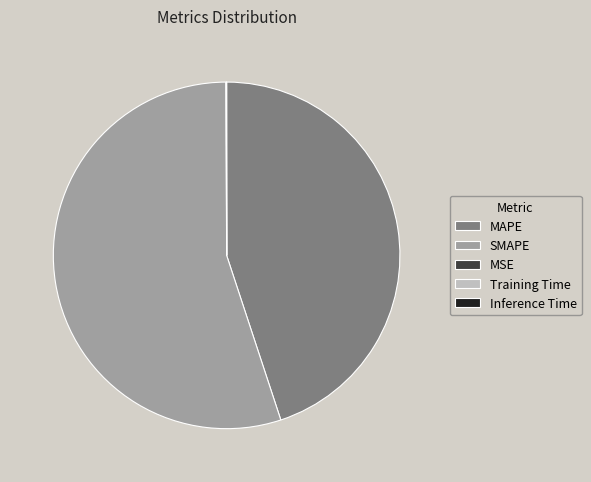

Between SMAPE and MAPE, which is larger?

SMAPE